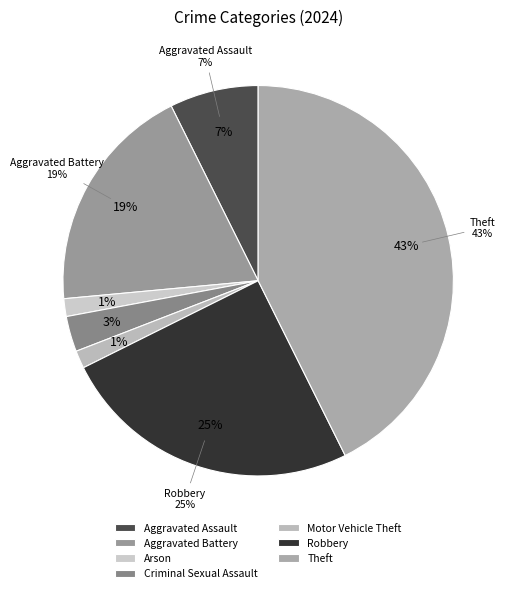

What is the largest slice in the pie chart?

Theft